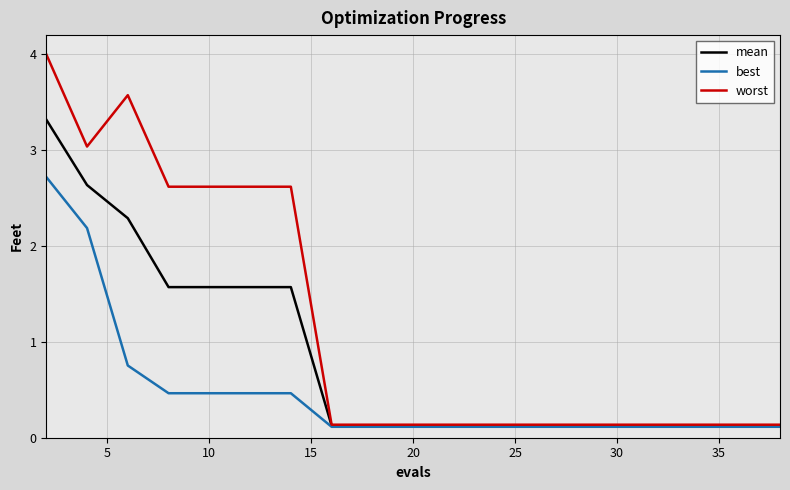

What is the maximum value for mean?

3.3